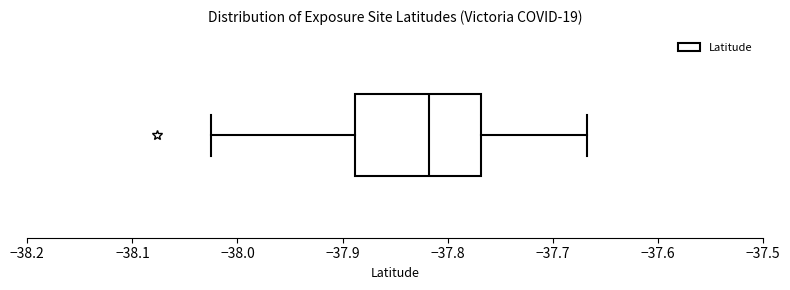

Read this box plot against the x-axis: the position of the median line, the range covered by the box, and the ends of both whiskers. The values are not printed on the chart, so give them approximately, as read against the axis.

median -37.82, box -37.89 to -37.77, whiskers -38.02 to -37.67